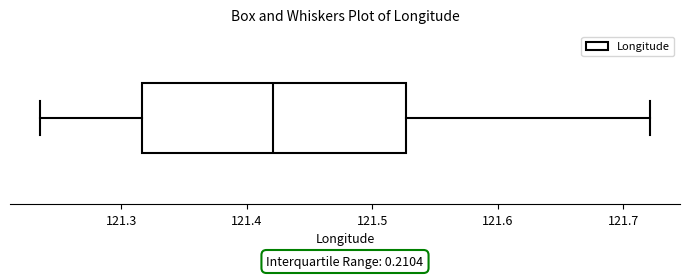

Read this box plot against the x-axis: the position of the median line, the range covered by the box, and the ends of both whiskers. The values are not printed on the chart, so give them approximately, as read against the axis.

median 121.42, box 121.32 to 121.53, whiskers 121.24 to 121.72